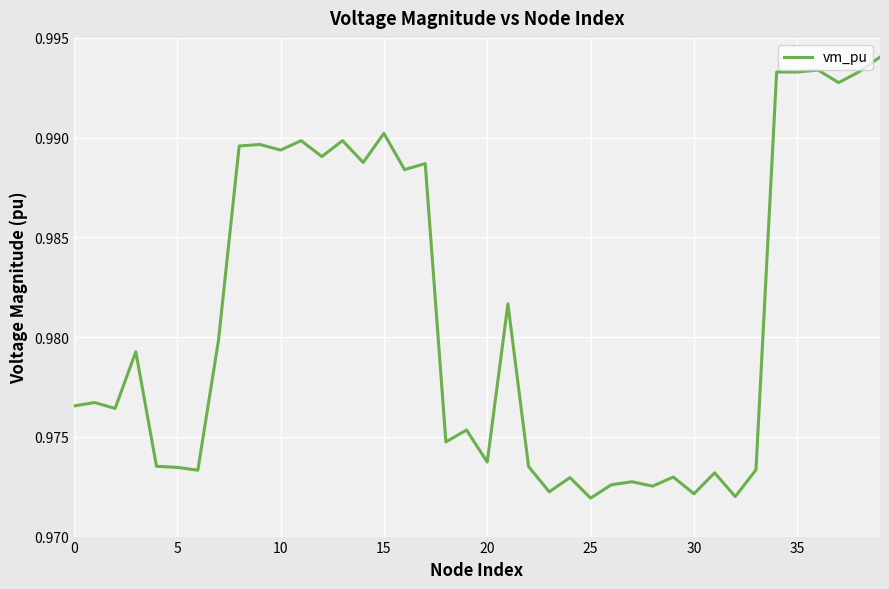

How many lines are shown in the chart?

1